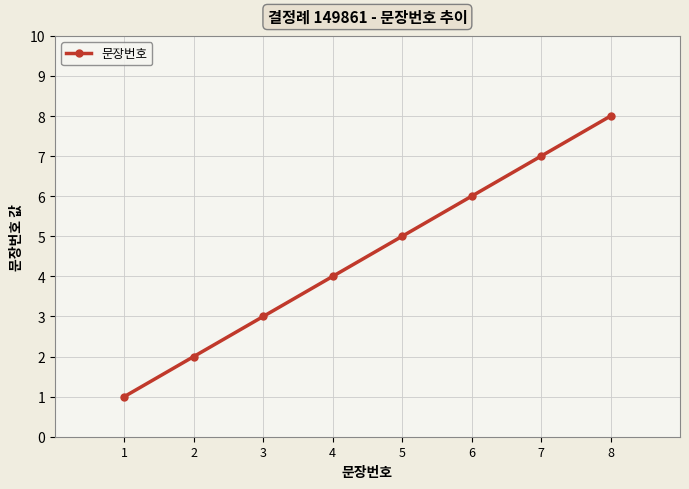

How many values are below 5?

4